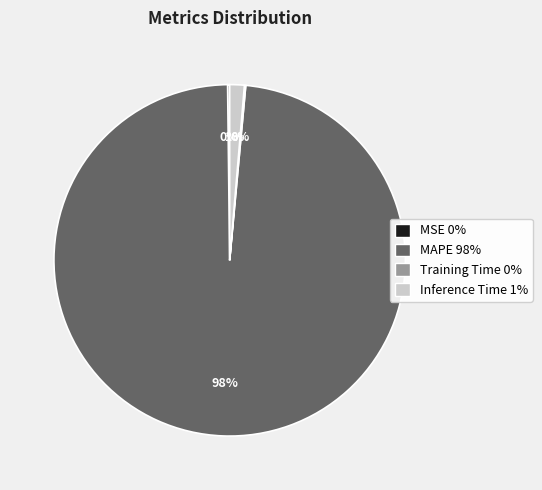

What is the largest slice in the pie chart?

MAPE